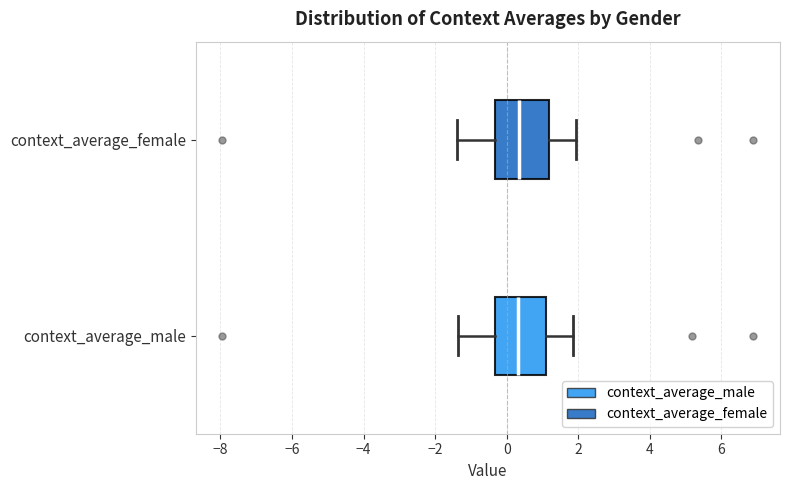

Reading bottom to top, transcribe this box plot: for each box, give where its median line is, the range the box spans, and where its two whiskers end, as read against the x-axis. The values are not printed on the chart, so give them approximately, as read against the axis.

context_average_male: median 0.4, box -0.4 to 1.2, whiskers -1.4 to 1.8
context_average_female: median 0.4, box -0.4 to 1.2, whiskers -1.4 to 2.0